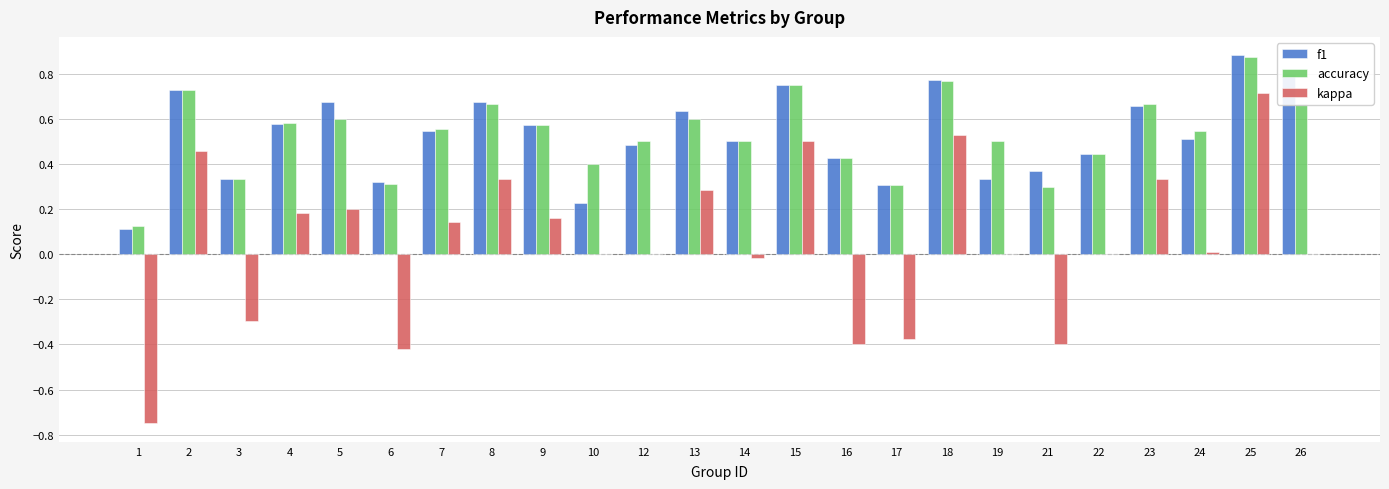

What is the sum of all accuracy values?

12.7